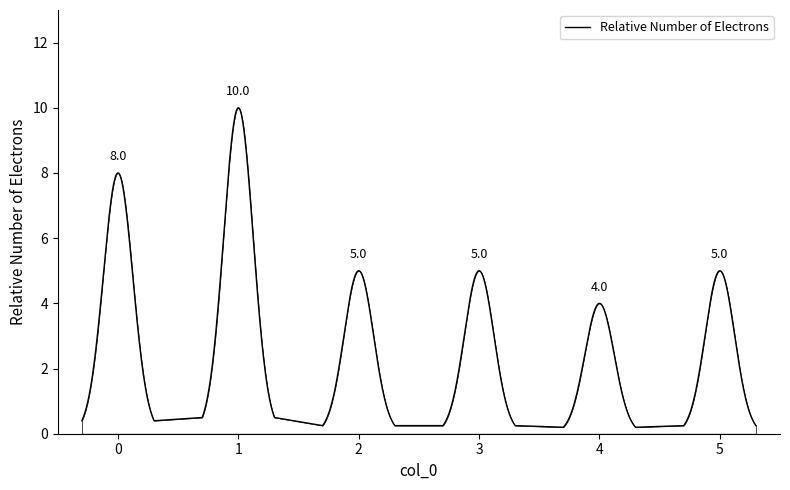

What is the maximum value shown in the chart?

10.0